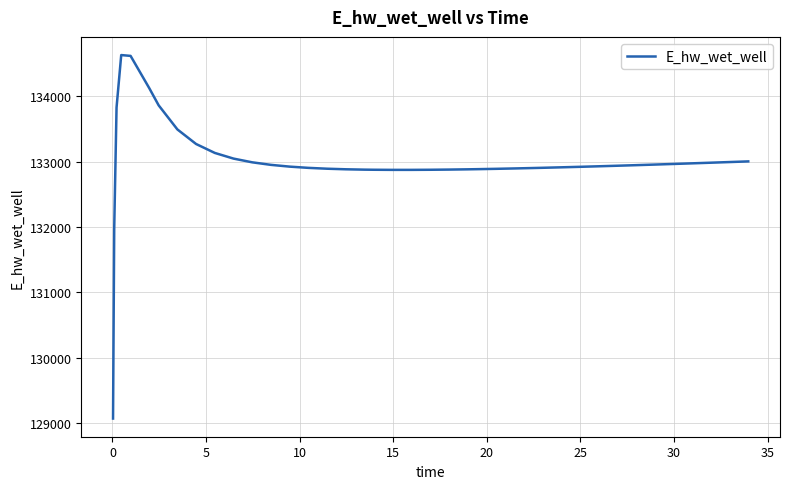

How many lines are shown in the chart?

1